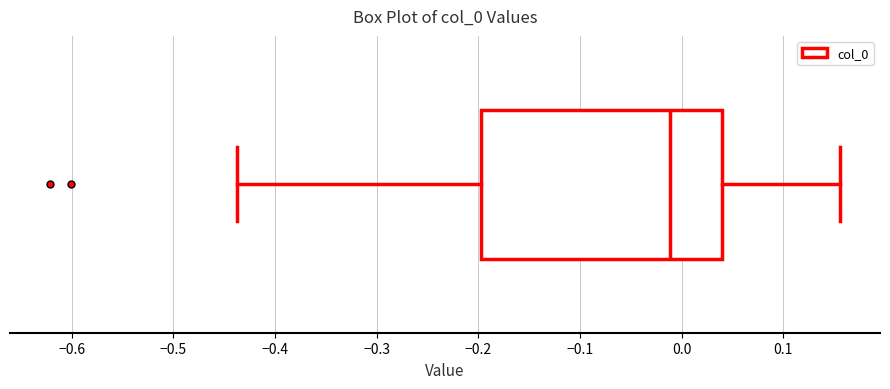

Where is the right edge of the box on the x-axis? The values are not printed on the chart, so give them approximately, as read against the axis.

0.04